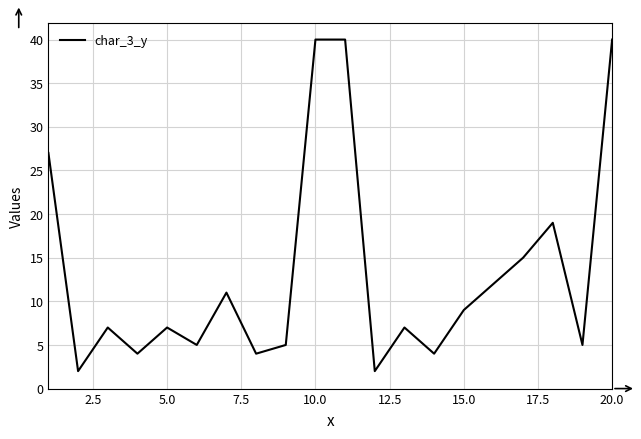

What is the average value?

13